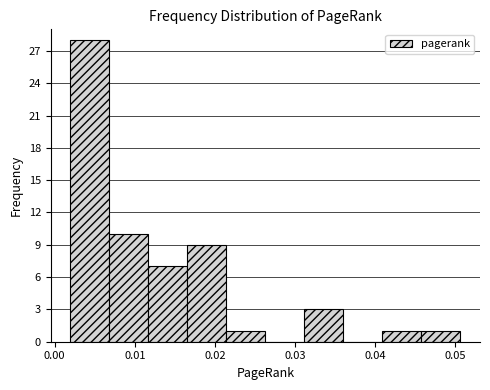

Reading left to right, transcribe this chart: for each bar, give the range it covers on the x-axis and its height. Neither the bar edges nor the heights are printed on the chart, so give them approximately, as read against the axes.

0.002 to 0.007: 28
0.007 to 0.012: 10
0.012 to 0.017: 7
0.017 to 0.021: 9
0.021 to 0.026: 1
0.026 to 0.031: 0
0.031 to 0.036: 3
0.036 to 0.041: 0
0.041 to 0.046: 1
0.046 to 0.051: 1